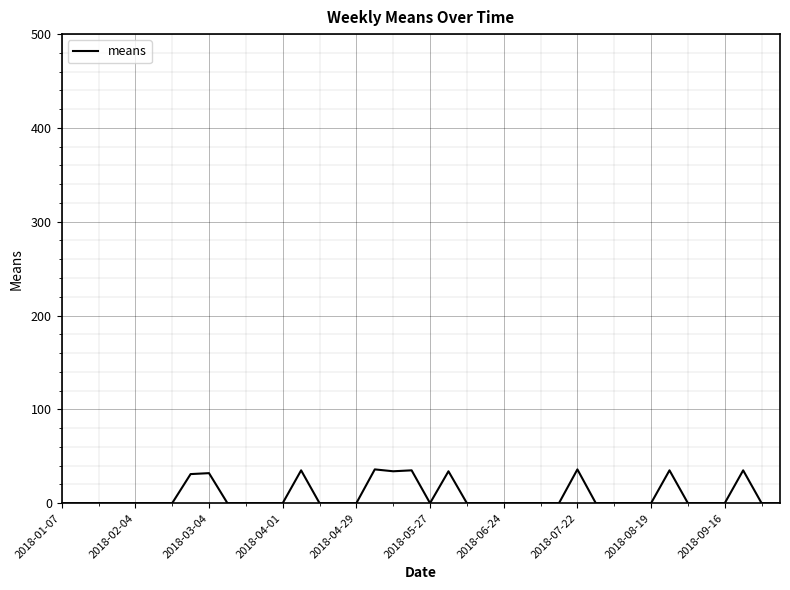

Count the number of data series in this chart.

1